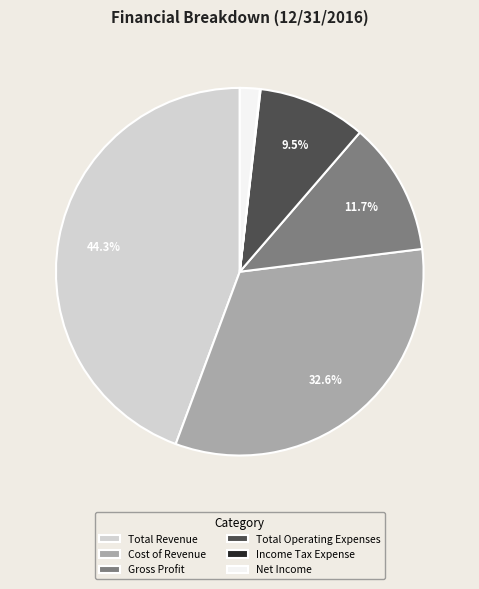

Is it true that Total Operating Expenses is 15% of the pie?

False